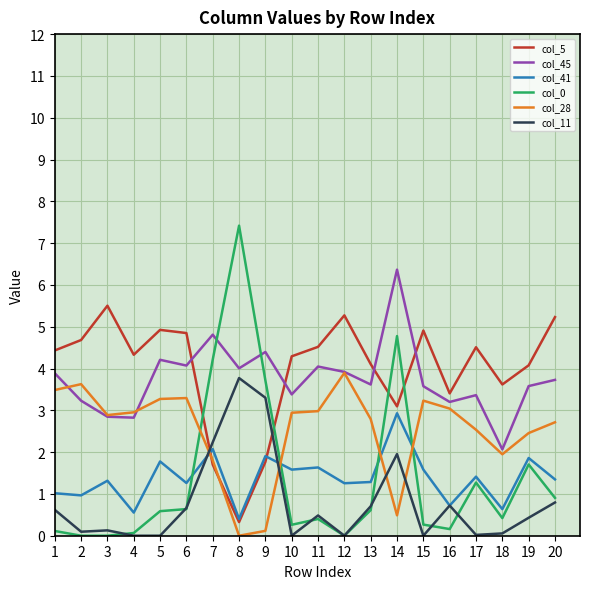

Does the chart display data point markers on the line(s)?

No